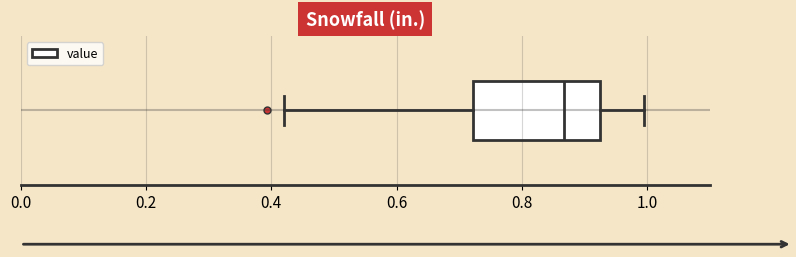

Transcribe this box plot: give where the median line is, the range the box spans, and where the two whiskers end, as read against the x-axis. The values are not printed on the chart, so give them approximately, as read against the axis.

median 0.86, box 0.72 to 0.92, whiskers 0.42 to 1.00